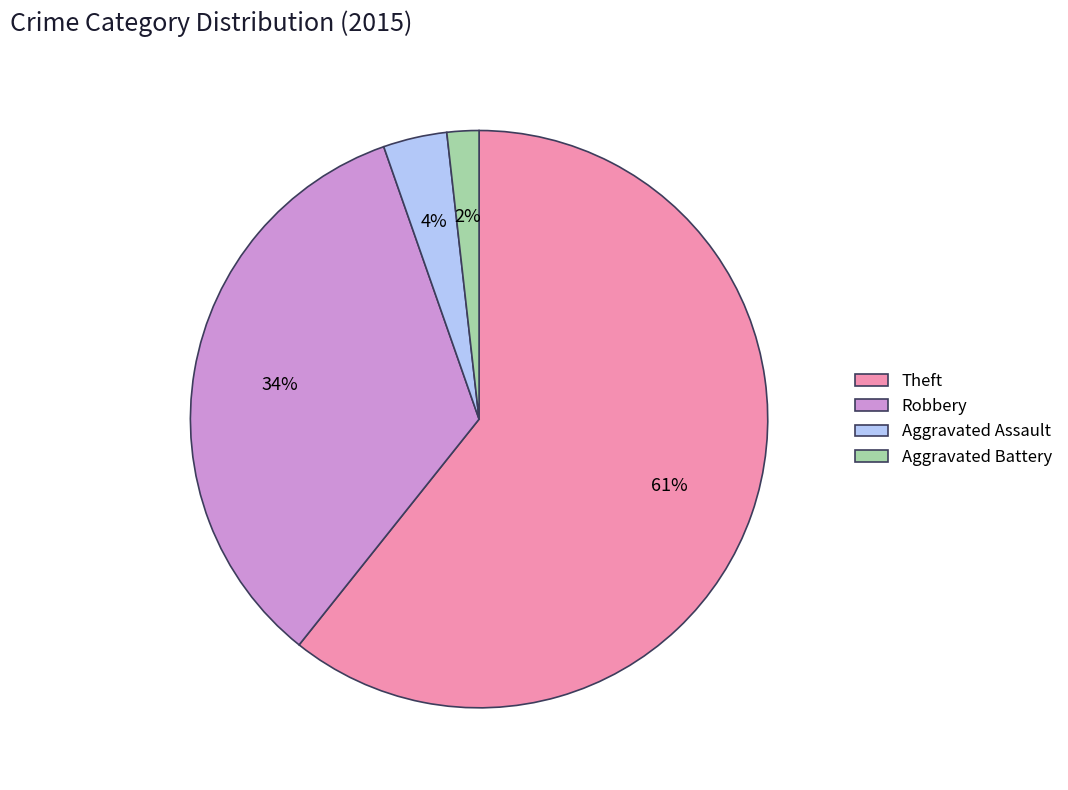

Which slice is the smallest?

Aggravated Battery